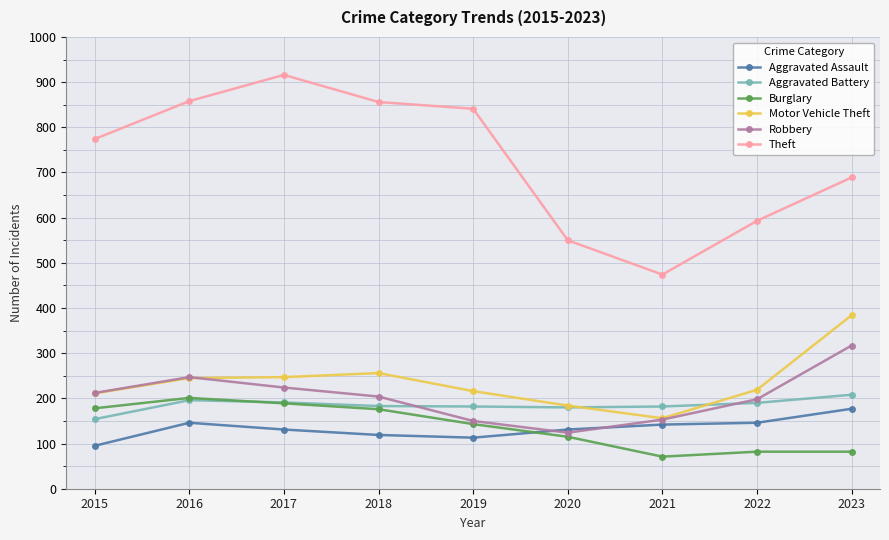

What is the sum of all Motor Vehicle Theft values?

2118